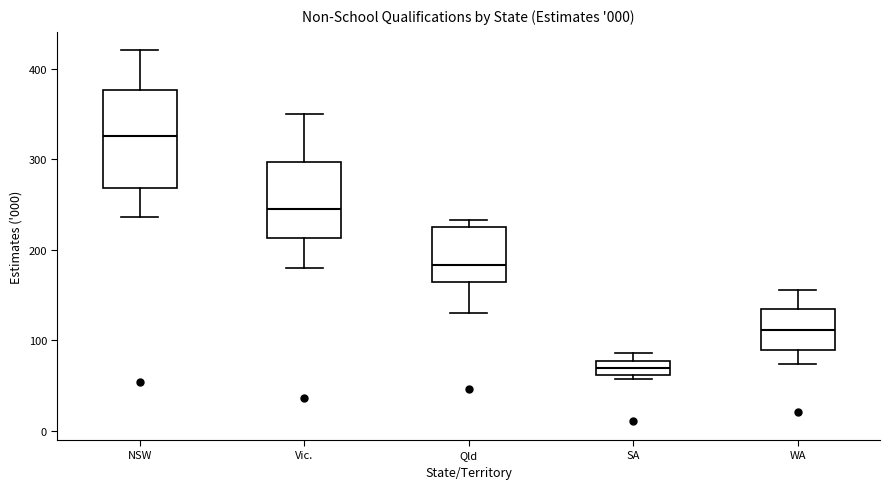

Which box's median line is the lowest?

SA